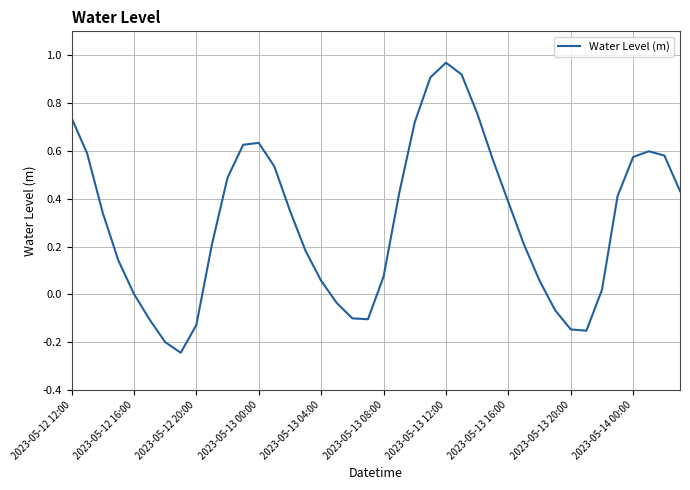

What is the difference between the maximum and minimum values?

1.2